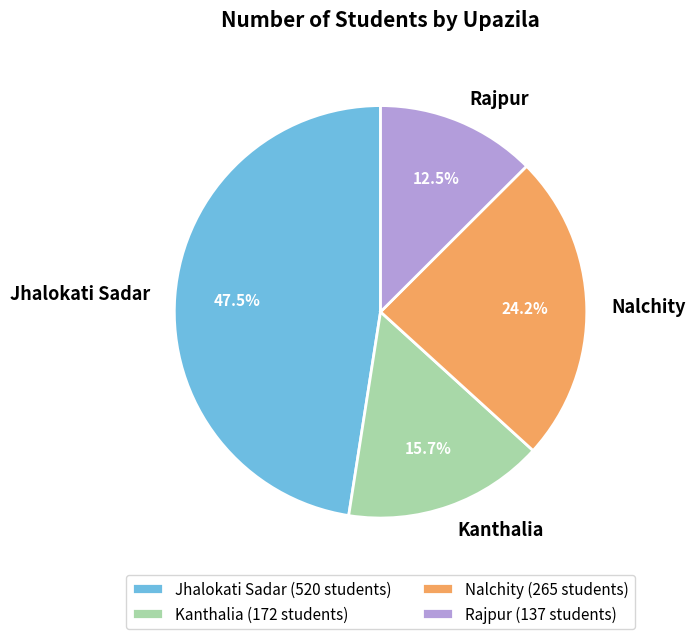

Which category has the smallest portion of the pie?

Rajpur